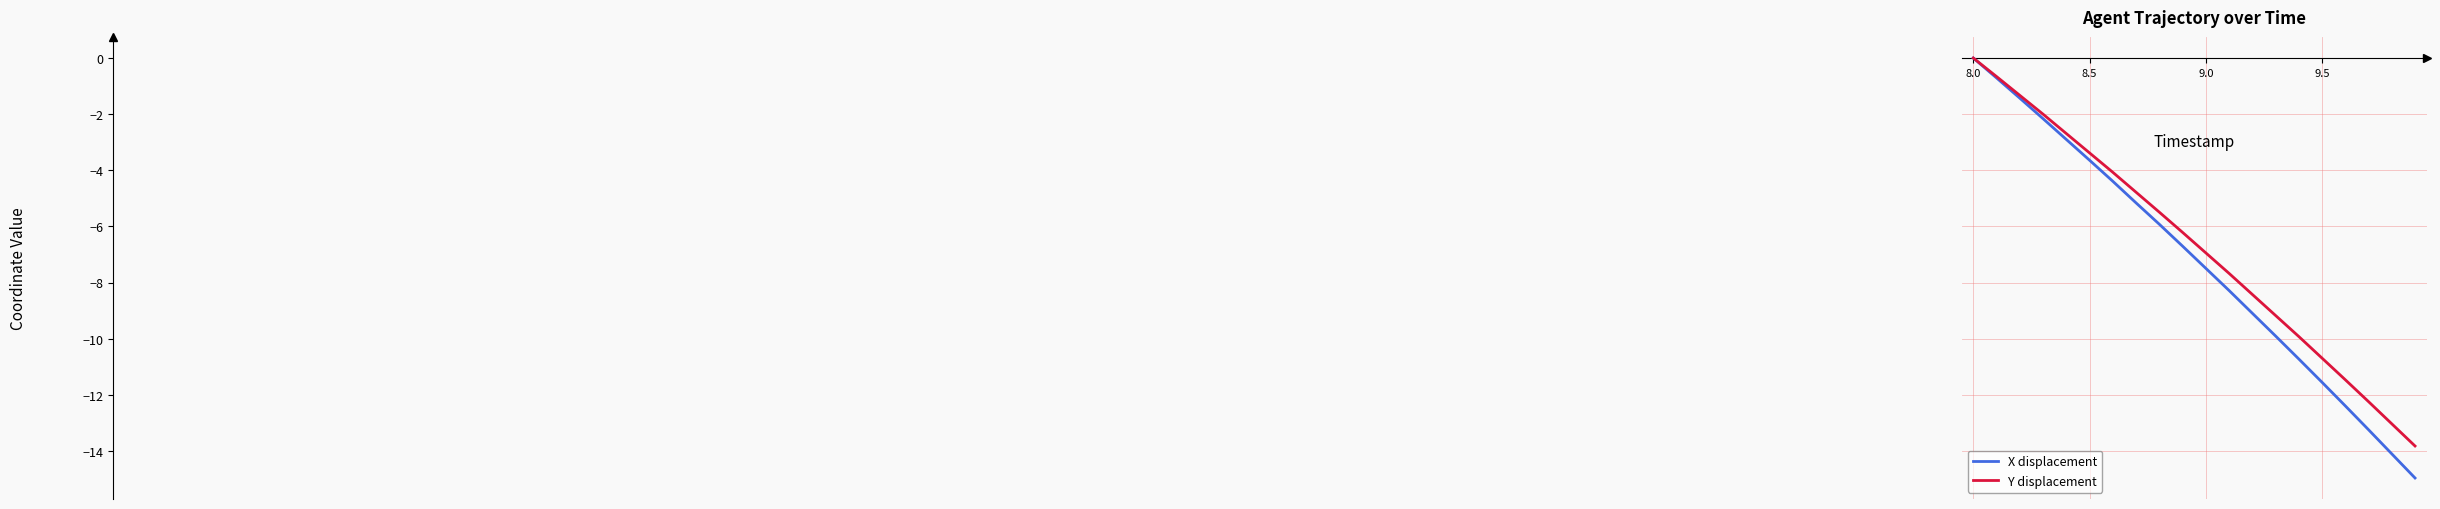

Which series has the largest range (max minus min)?

X displacement